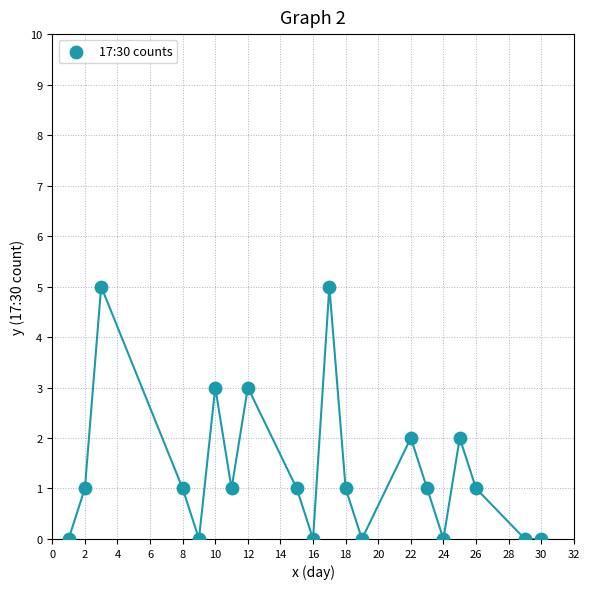

What is the range of X values (max minus min)?

29